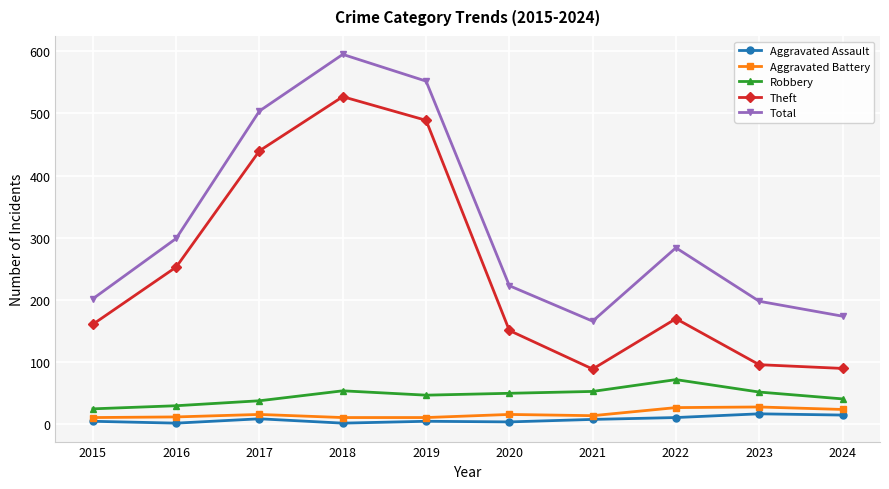

How many lines are shown in the chart?

5